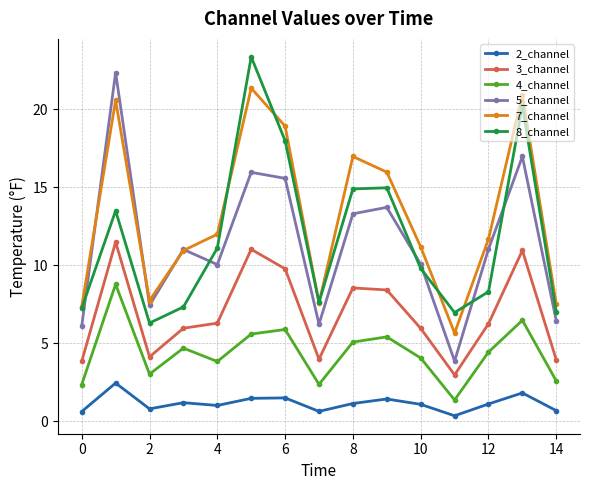

What is the average value of the 4_channel series?

4.4